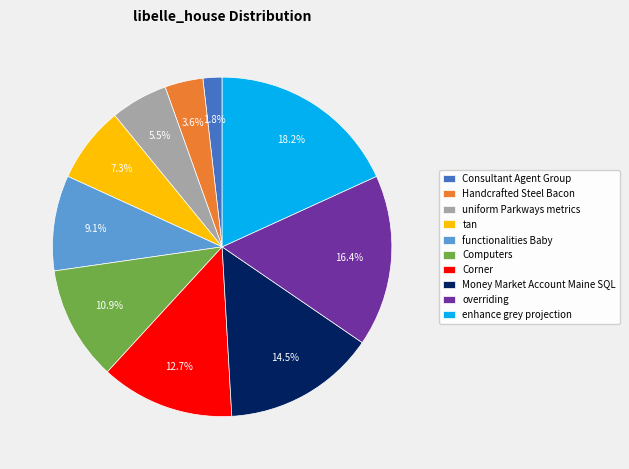

Is Handcrafted Steel Bacon the majority of the pie?

No